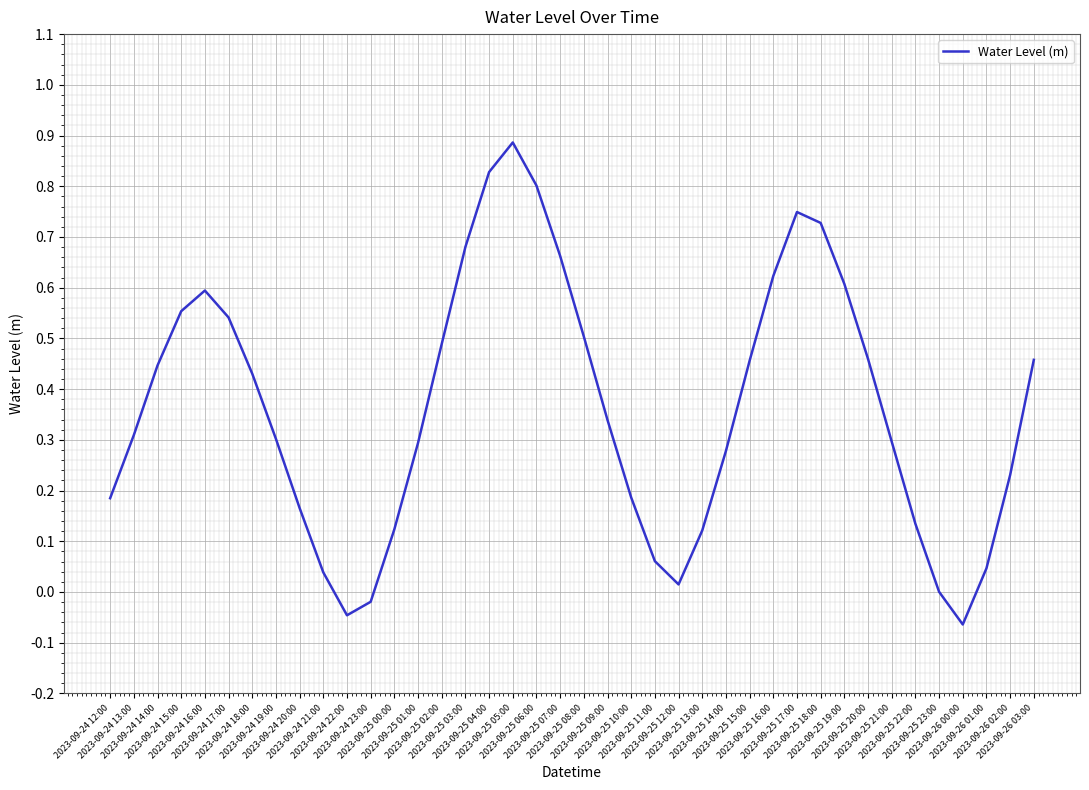

At which category does the data reach its first local valley?

2023-09-24 22:00